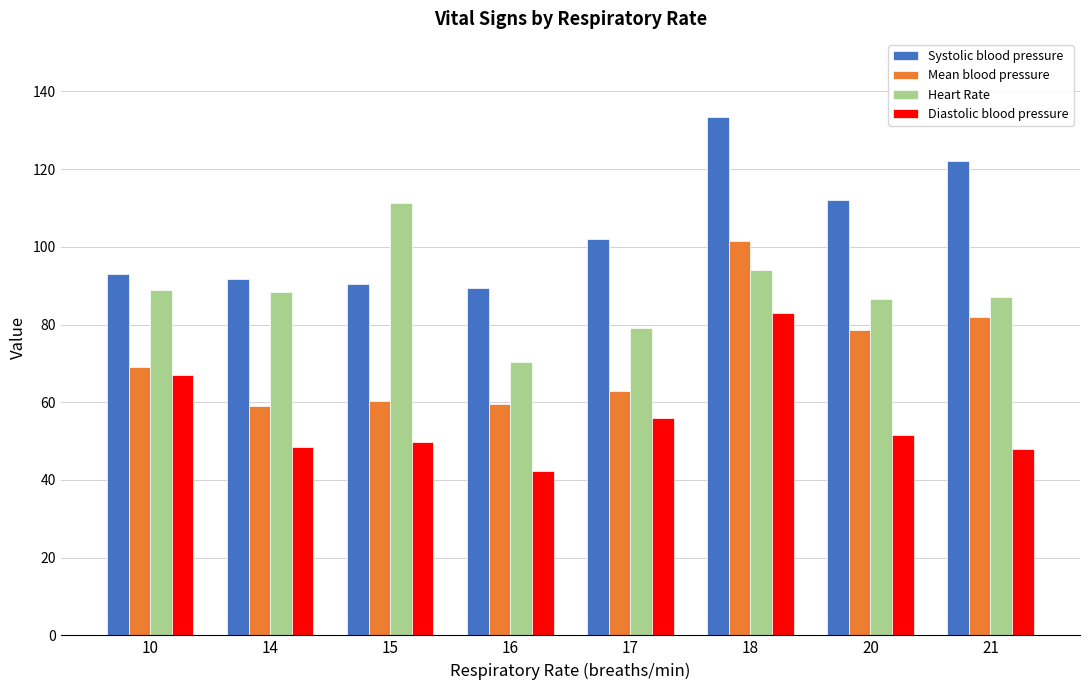

How many data points in Diastolic blood pressure are above 51?

4